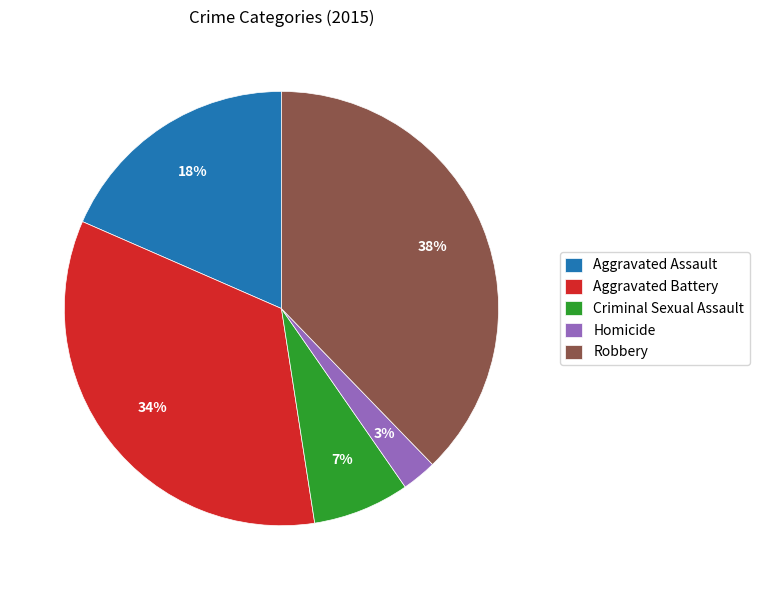

What percentage is the Homicide slice, to the nearest percent?

3%